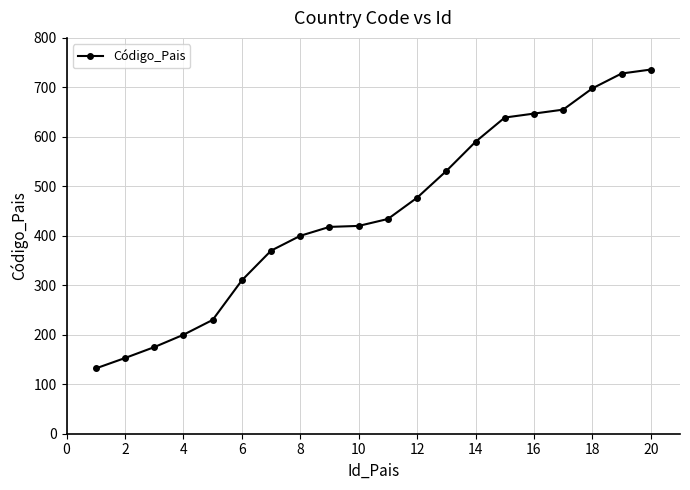

What is the maximum value shown in the chart?

736